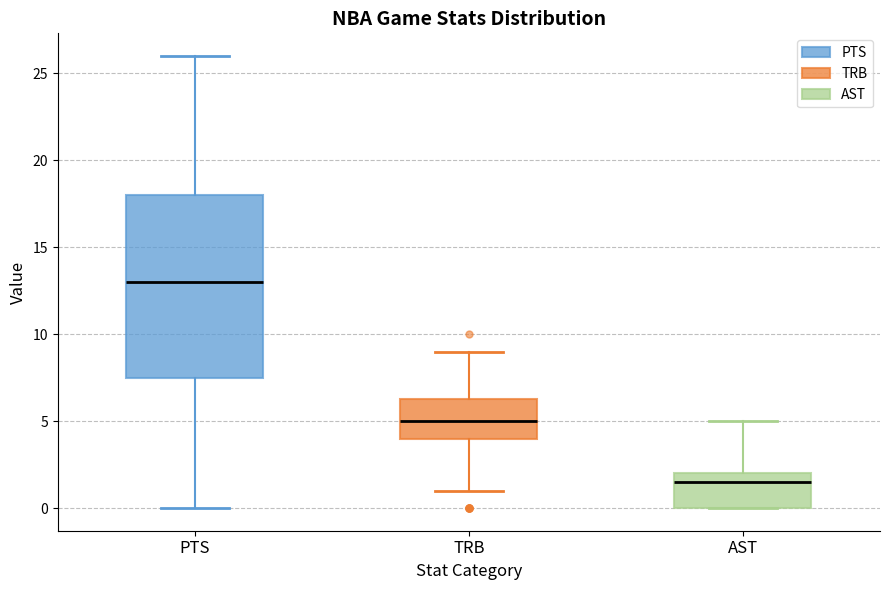

Reading left to right, transcribe this box plot: for each box, give where its median line is, the range the box spans, and where its two whiskers end, as read against the y-axis. The values are not printed on the chart, so give them approximately, as read against the axis.

PTS: median 13.0, box 7.5 to 18.0, whiskers 0.0 to 26.0
TRB: median 5.0, box 4.0 to 6.5, whiskers 1.0 to 9.0
AST: median 1.5, box 0.0 to 2.0, whiskers 0.0 to 5.0